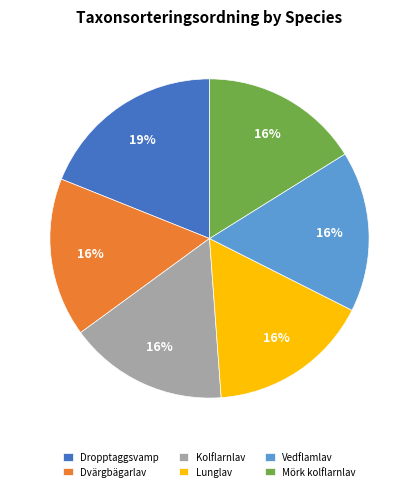

What is the ratio of the value at Mörk kolflarnlav to the value at Vedflamlav?

1.0